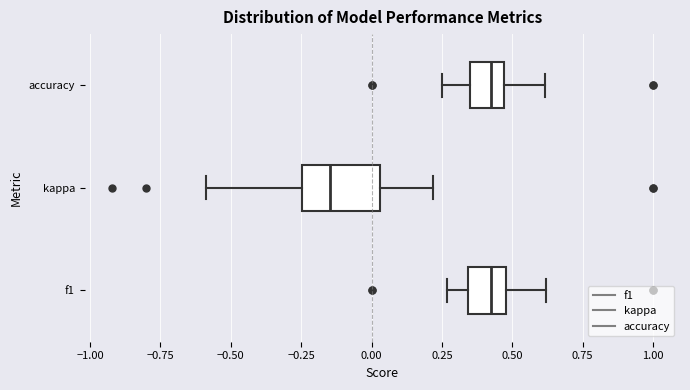

Reading bottom to top, read every box against the x-axis: the position of its median line, the range the box covers, and the ends of its whiskers. The values are not printed on the chart, so give them approximately, as read against the axis.

f1: median 0.40, box 0.35 to 0.50, whiskers 0.25 to 0.60
kappa: median -0.15, box -0.25 to 0.05, whiskers -0.60 to 0.20
accuracy: median 0.45 (inside the box), box 0.35 to 0.45, whiskers 0.25 to 0.60